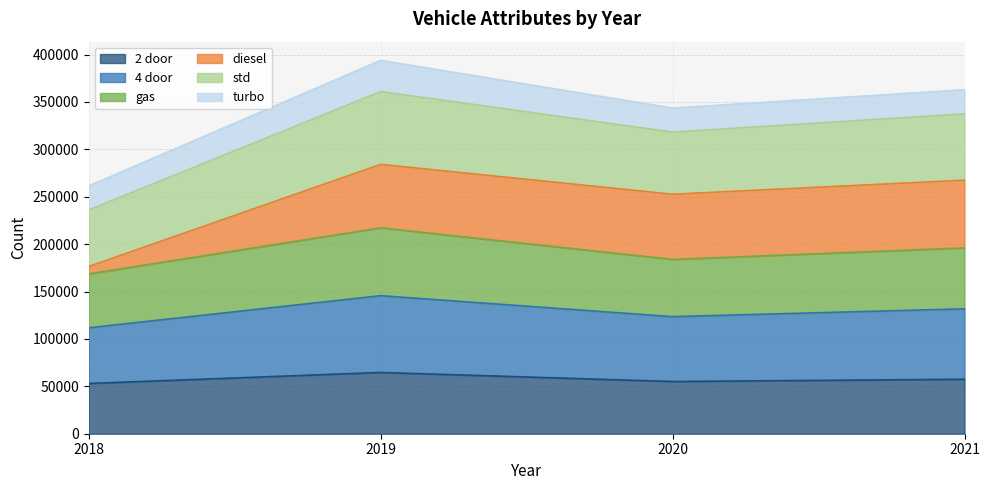

What is the highest value of the 2 door series?

64627